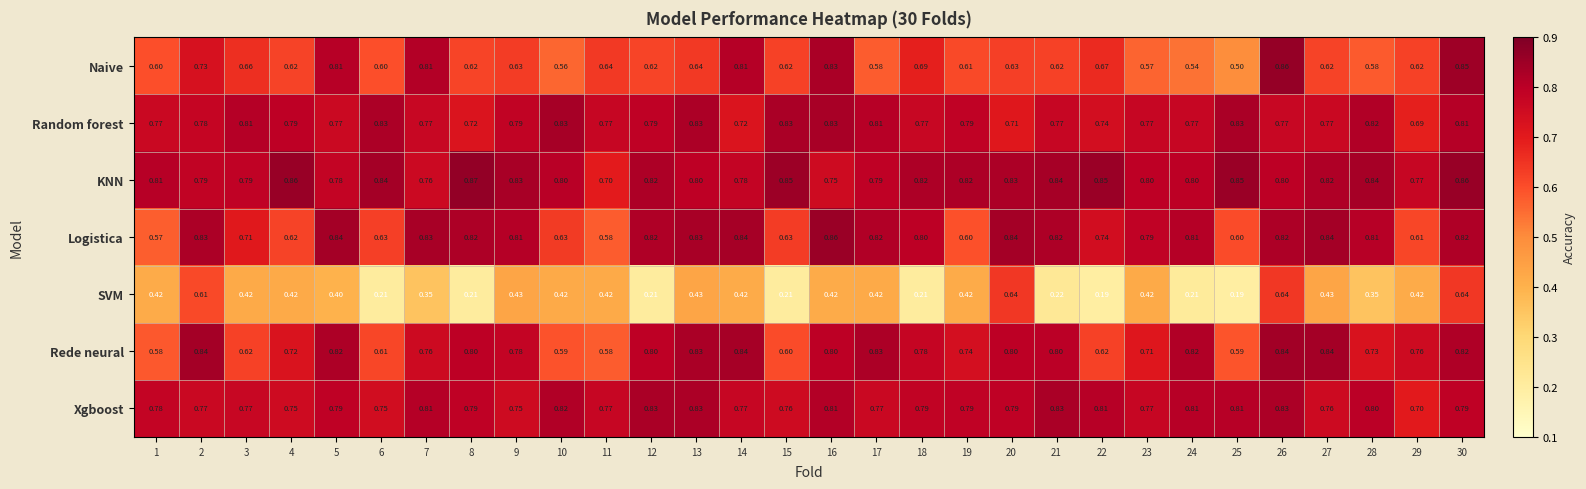

Between 13 and 23, which series saw the biggest shift?

Rede neural